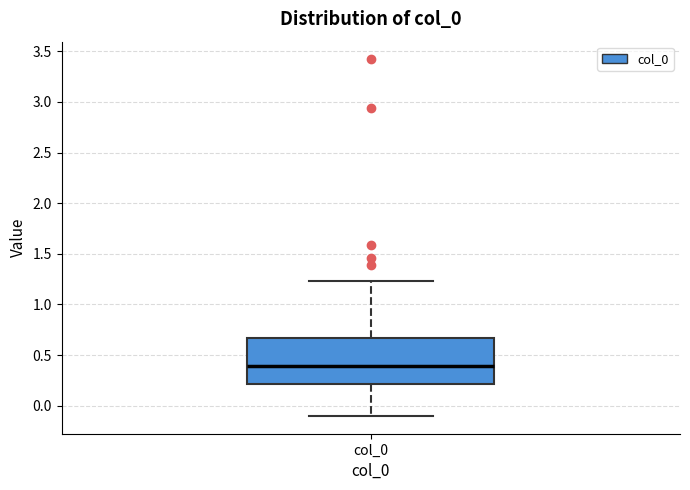

Where is the lower edge of the box for col_0 on the y-axis? The values are not printed on the chart, so give them approximately, as read against the axis.

0.20